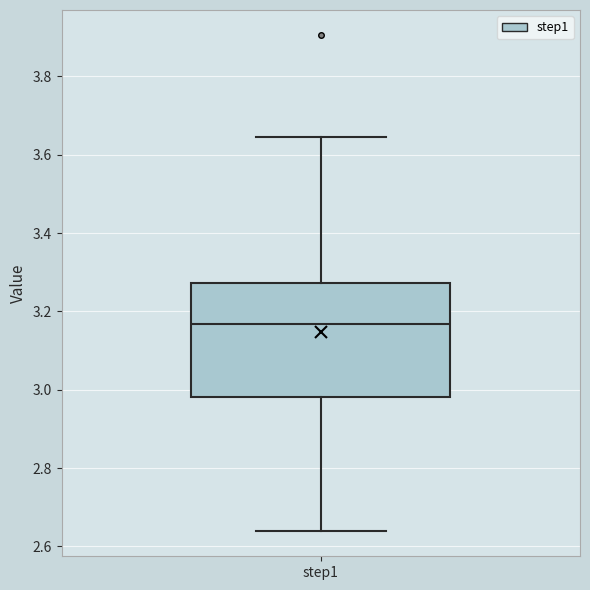

Transcribe this box plot: give where the median line is, the range the box spans, and where the two whiskers end, as read against the y-axis. The values are not printed on the chart, so give them approximately, as read against the axis.

median 3.16, box 2.98 to 3.28, whiskers 2.64 to 3.64